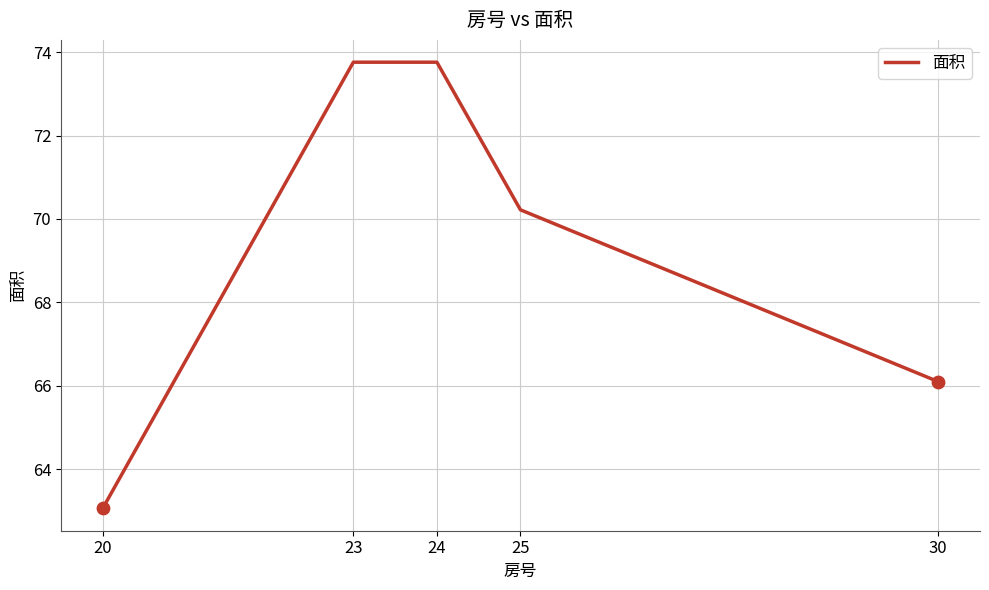

Between 25 and 30, which is larger?

25